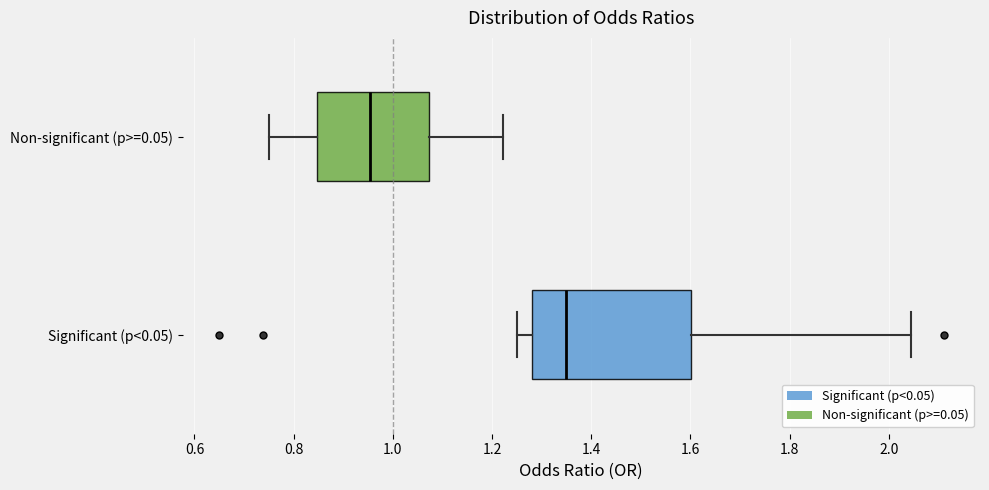

Where does the median line of the box for Significant (p<0.05) sit on the x-axis? The values are not printed on the chart, so give them approximately, as read against the axis.

1.36